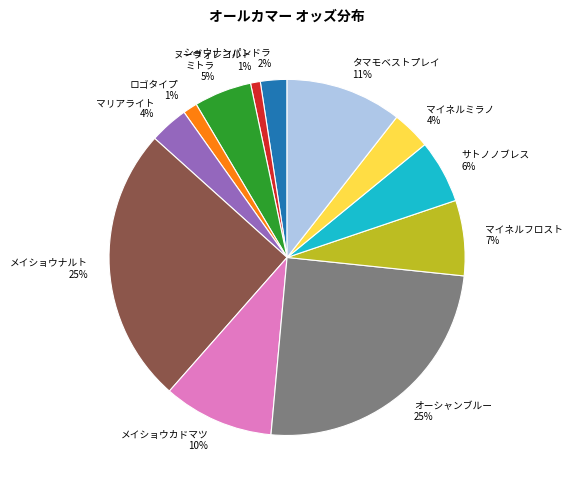

To the nearest percent, what is the difference between the サトノノブレス 6% and メイショウナルト 25% slice percentages?

19%